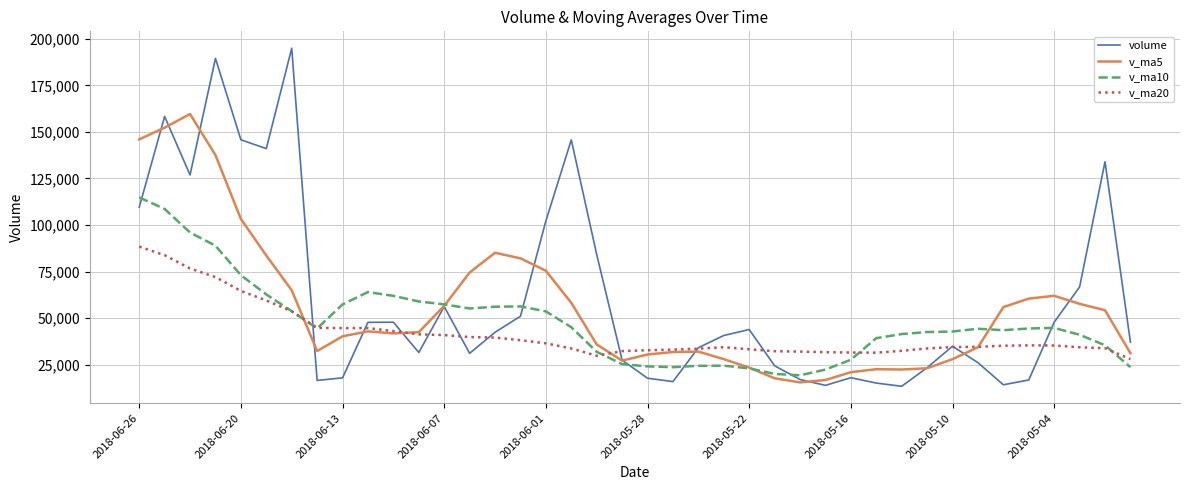

How many intersections are there between v_ma5 and v_ma10?

4